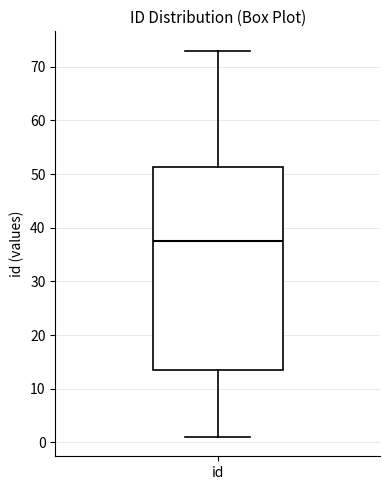

Transcribe this box plot: give where the median line is, the range the box spans, and where the two whiskers end, as read against the y-axis. The values are not printed on the chart, so give them approximately, as read against the axis.

median 38, box 14 to 51, whiskers 1 to 73